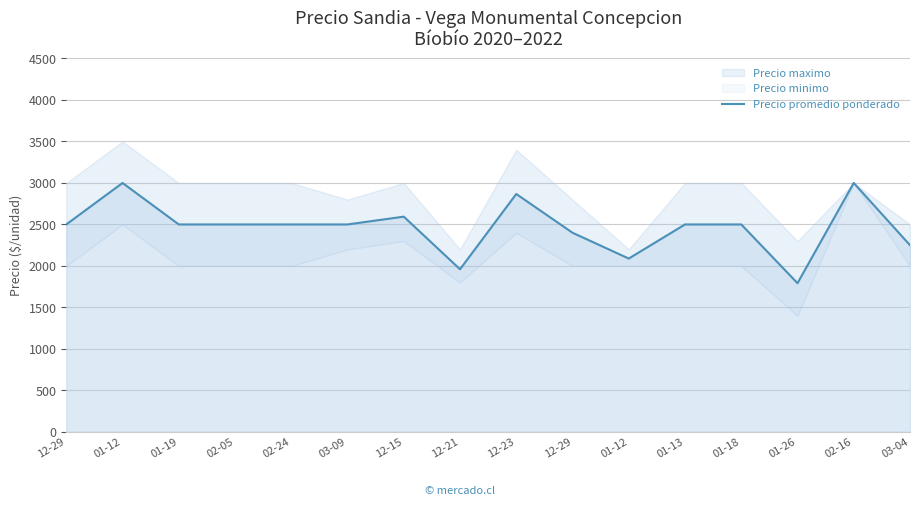

Rank the categories by value from highest to lowest.

01-12, 02-16, 12-23, 12-15, 12-29, 01-19, 02-05, 02-24, 03-09, 01-13, 01-18, 12-29, 03-04, 01-12, 12-21, 01-26